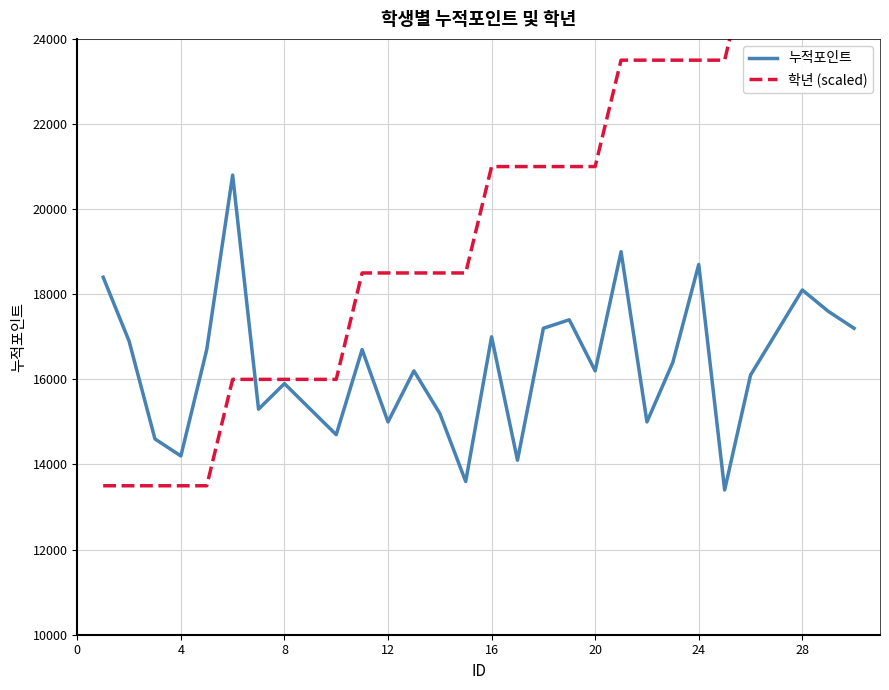

What are all the series names shown in the legend?

누적포인트, 학년 (scaled)